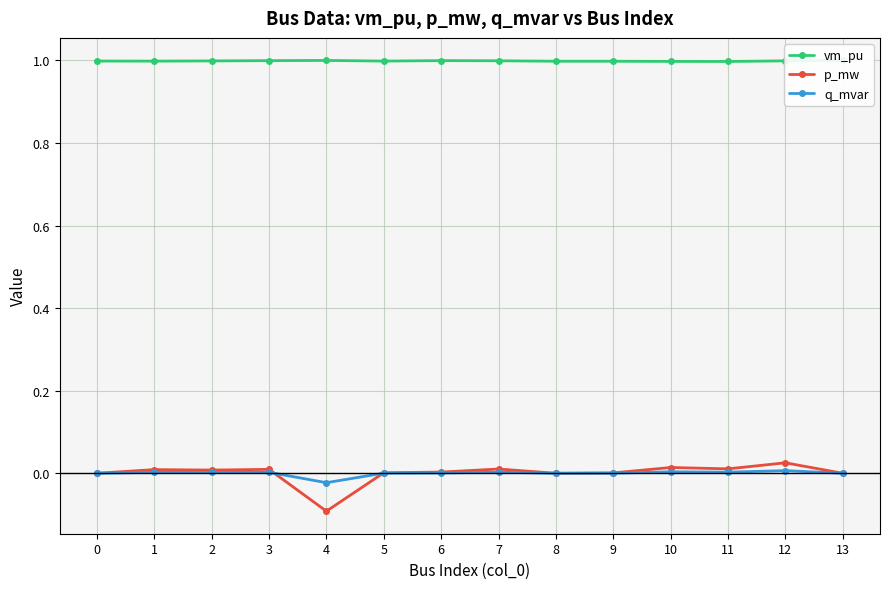

True or false: vm_pu has more than 0 points higher than both neighbors.

True